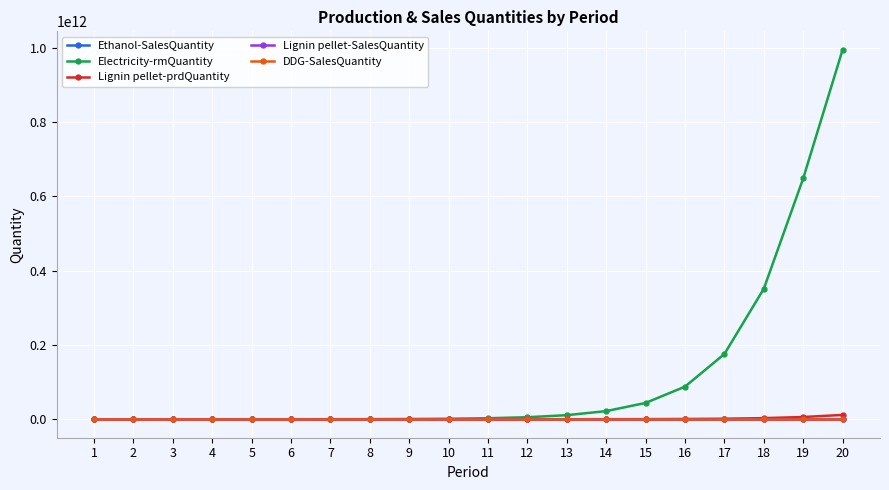

The Lignin pellet-SalesQuantity series shows 6617.7 at 19. True or false?

True